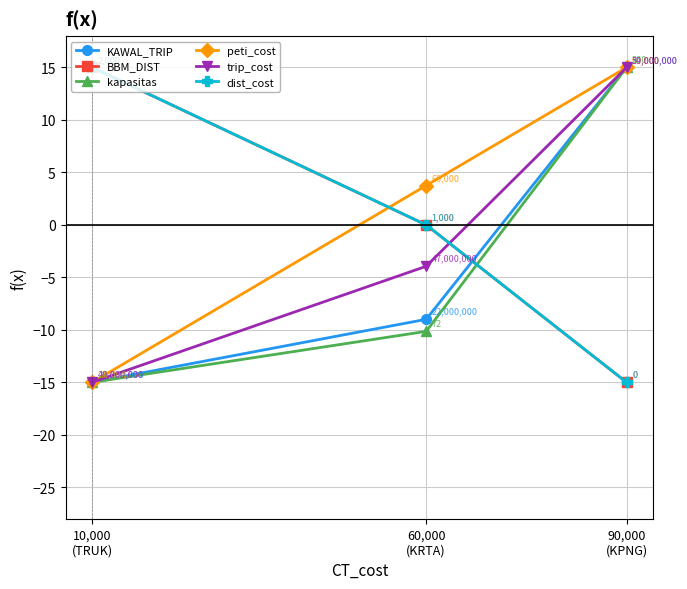

Is the value of BBM_DIST at 10,000
(TRUK) greater than the value of kapasitas at 10,000
(TRUK)?

Yes